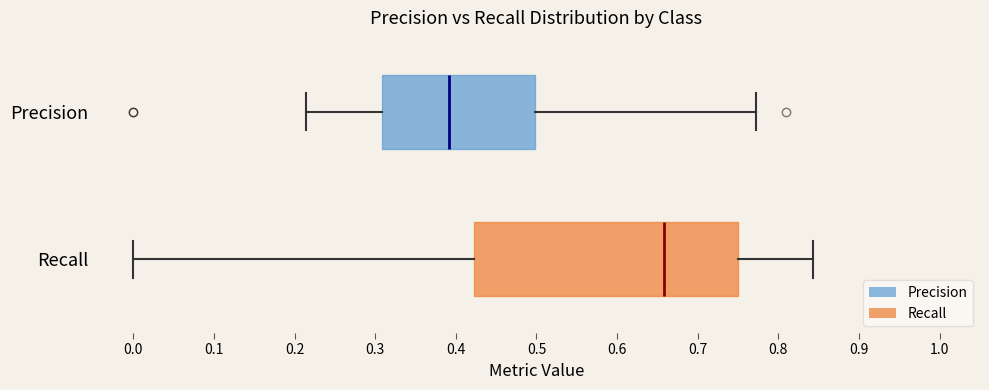

Reading bottom to top, read every box against the x-axis: the position of its median line, the range the box covers, and the ends of its whiskers. The values are not printed on the chart, so give them approximately, as read against the axis.

Recall: median 0.66, box 0.42 to 0.75, whiskers 0.00 to 0.84
Precision: median 0.39, box 0.31 to 0.50, whiskers 0.21 to 0.77